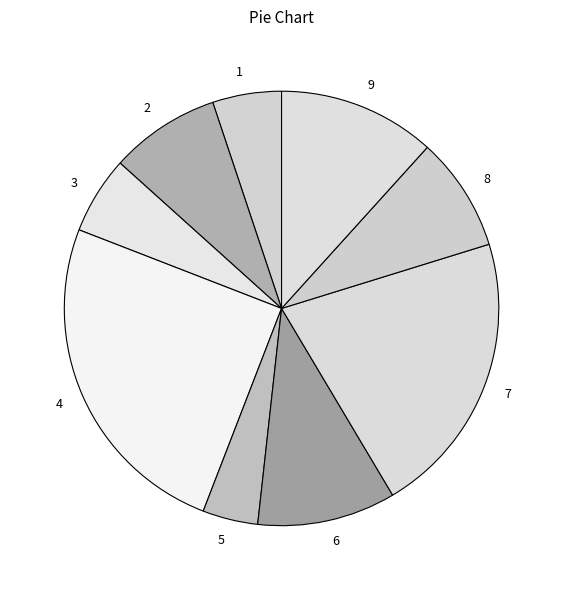

Is the sum of 6 and 5 greater than half?

No